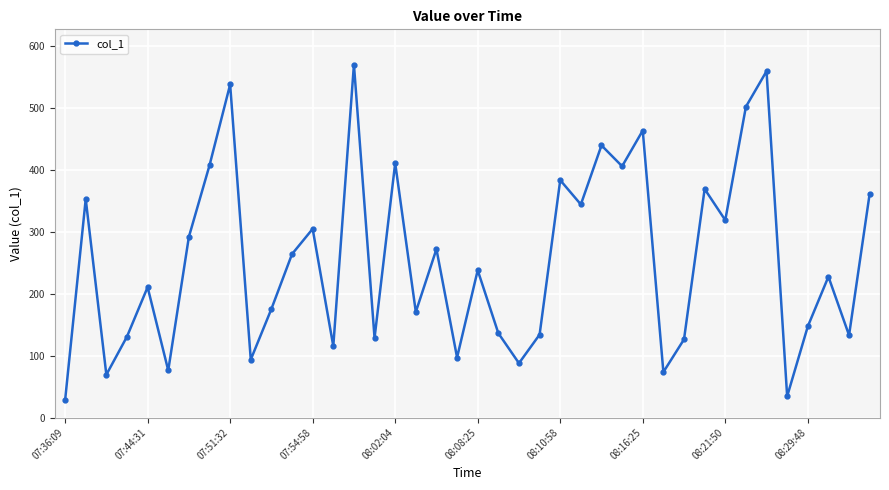

What is the maximum value shown in the chart?

570.1